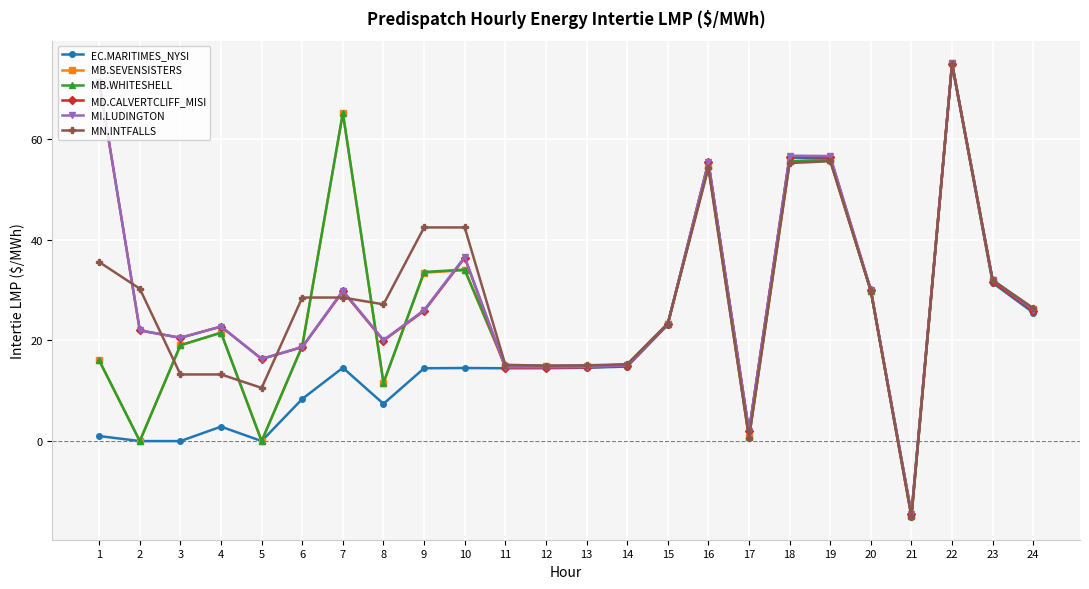

What is the value of the MB.SEVENSISTERS point at the 4th from the left?

21.5